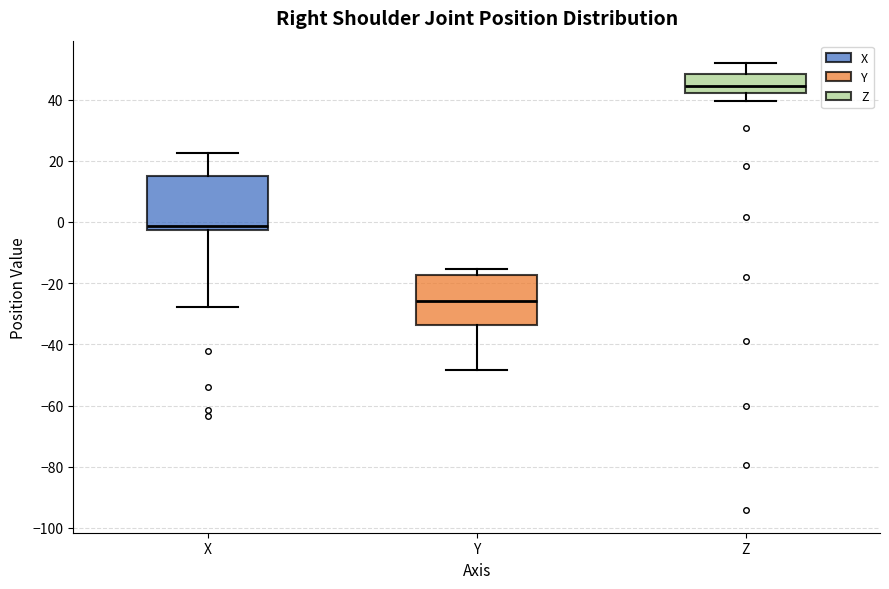

Which box's median line is the highest?

Z